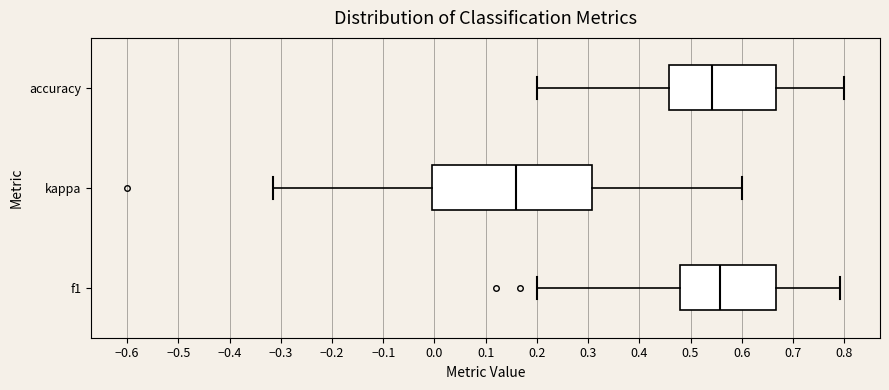

Reading bottom to top, read every box against the x-axis: the position of its median line, the range the box covers, and the ends of its whiskers. The values are not printed on the chart, so give them approximately, as read against the axis.

f1: median 0.56, box 0.48 to 0.67, whiskers 0.20 to 0.79
kappa: median 0.16, box -0.01 to 0.31, whiskers -0.32 to 0.60
accuracy: median 0.54, box 0.46 to 0.67, whiskers 0.20 to 0.80